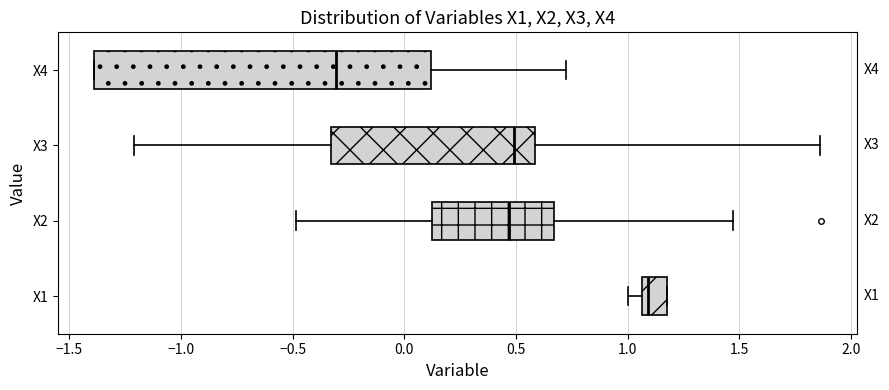

Where does the median line of the box for X4 sit on the x-axis? The values are not printed on the chart, so give them approximately, as read against the axis.

-0.30